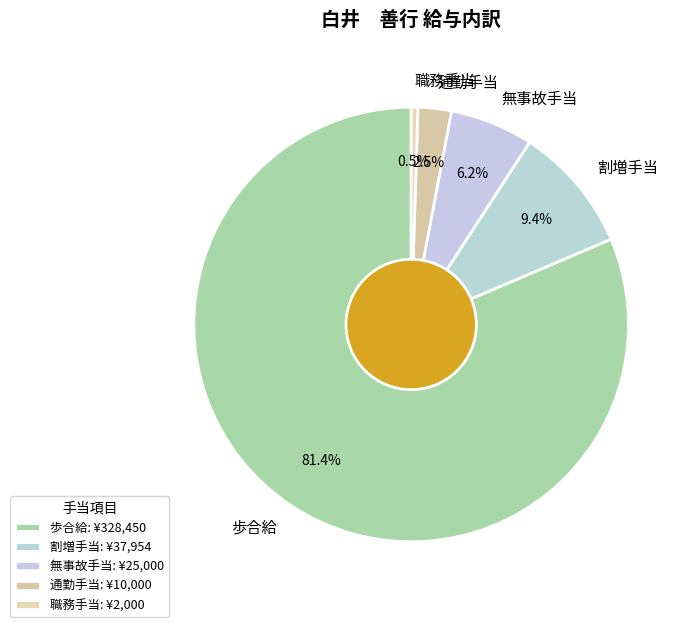

How many segments does this pie chart have?

5